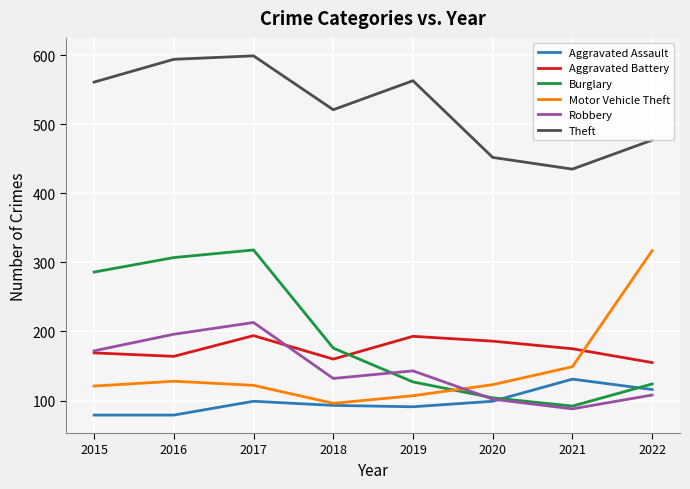

What is the lowest value of the Aggravated Battery series?

155